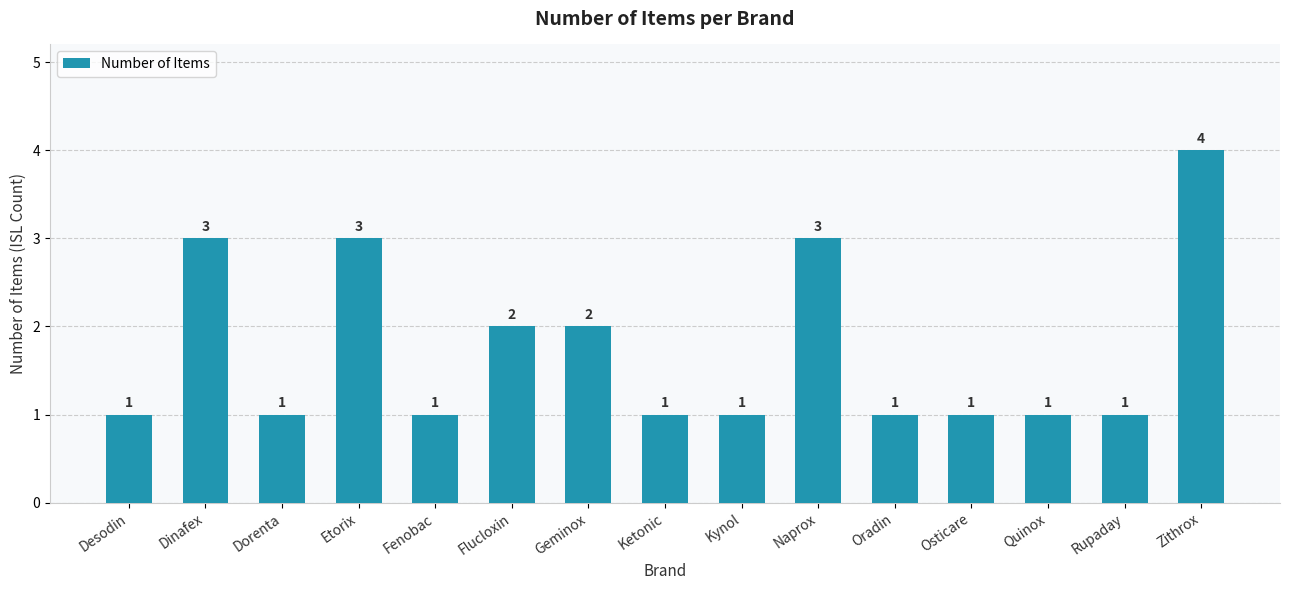

What is the difference between the maximum and minimum values?

3